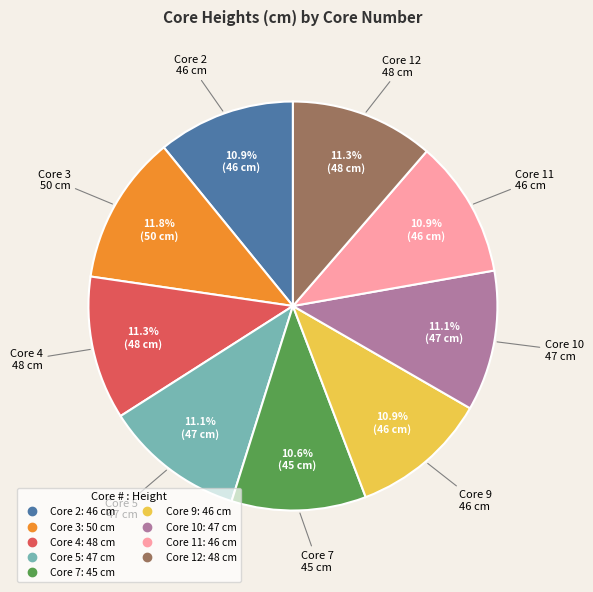

To the nearest percent, what portion does Core 10 represent?

11%